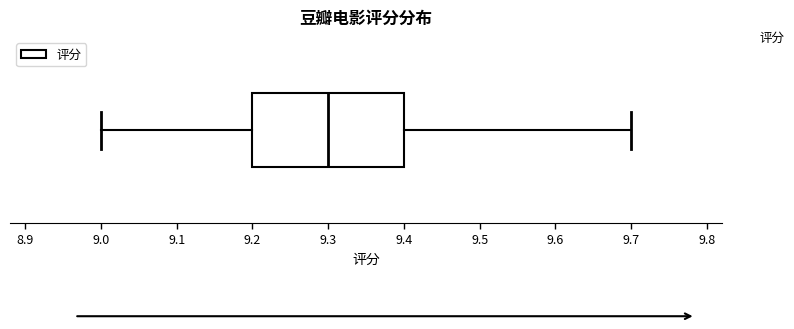

Read this box plot against the x-axis: the position of the median line, the range covered by the box, and the ends of both whiskers. The values are not printed on the chart, so give them approximately, as read against the axis.

median 9.3, box 9.2 to 9.4, whiskers 9.0 to 9.7